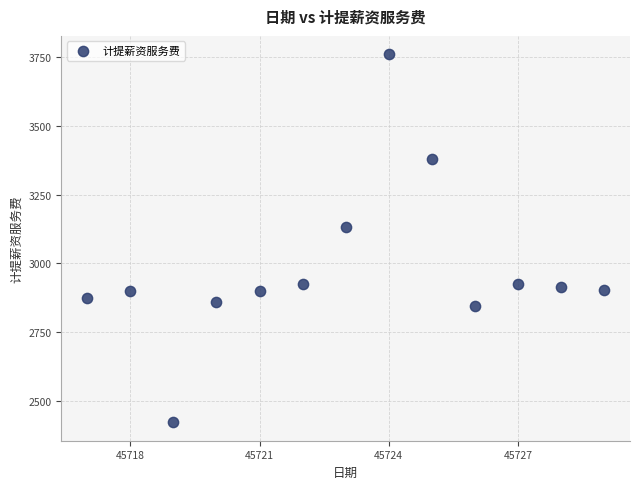

What is the range of Y values (max minus min)?

1335.0